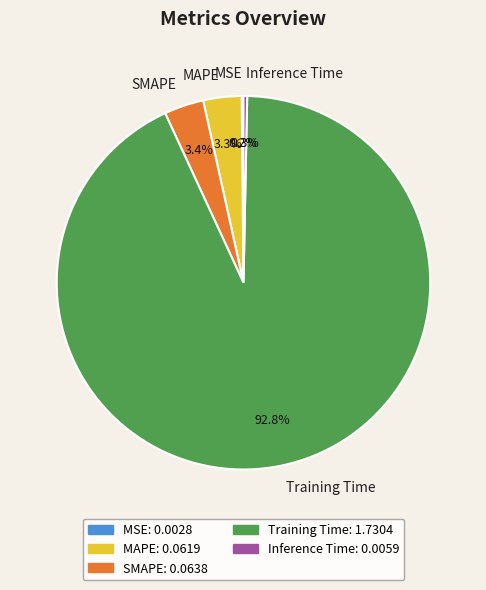

What portion of the pie excludes SMAPE?

96.6%